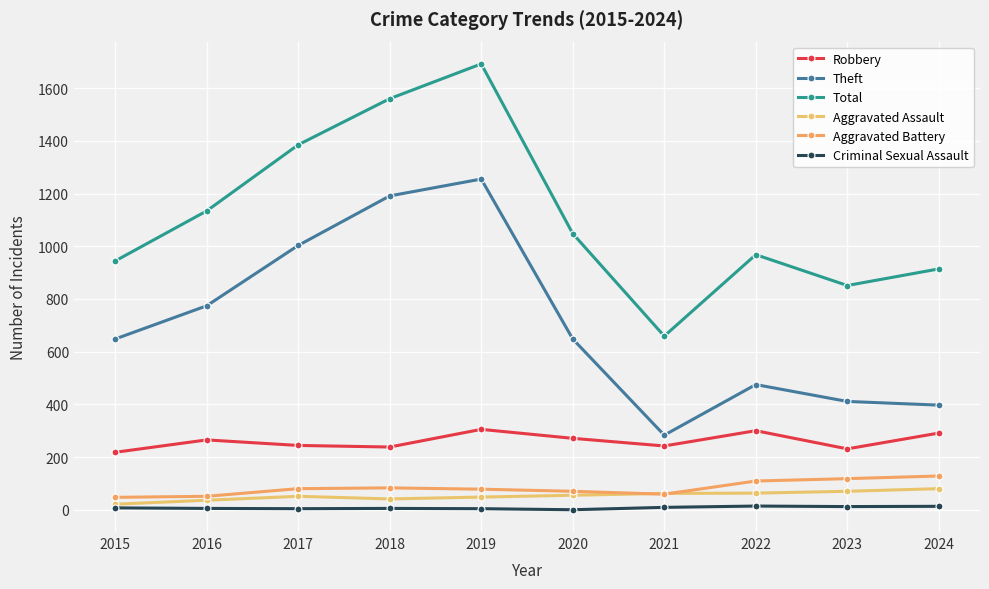

Which series has the largest total across all categories?

Total